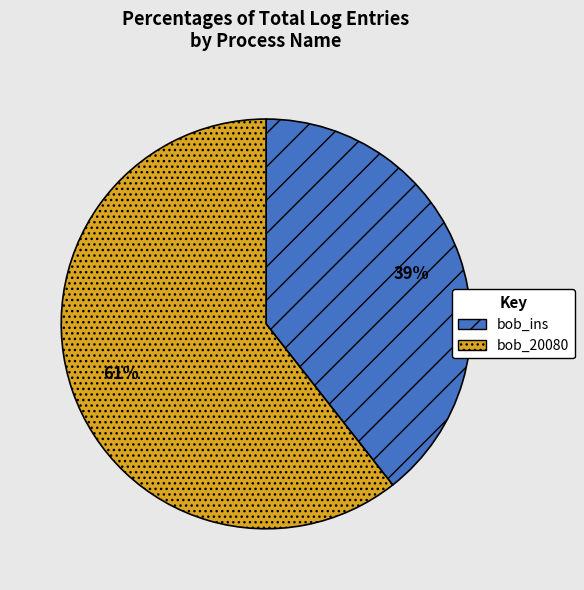

What percentage is the bob_20080 slice, to the nearest percent?

61%